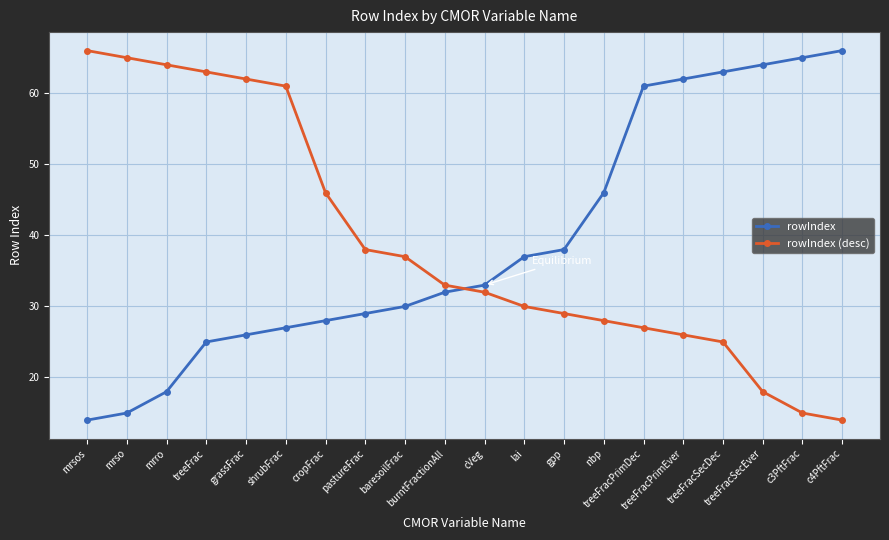

Which category has the lowest value in the rowIndex (desc) series?

c4PftFrac